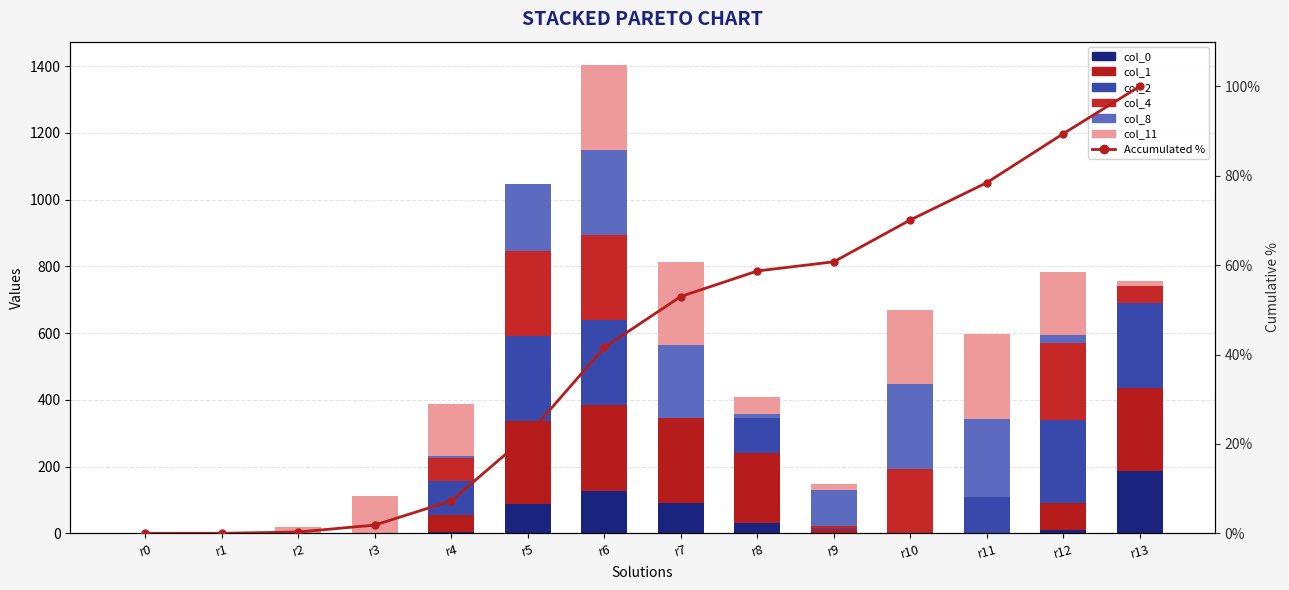

What is the total value across all series at r11?

596